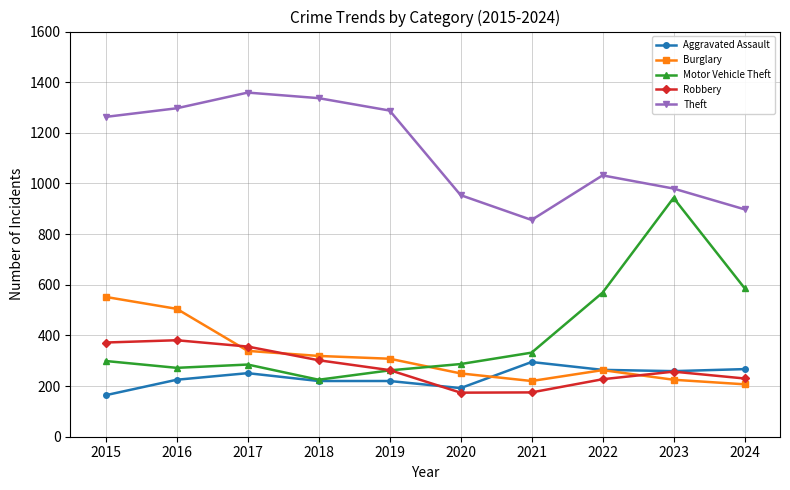

Is the value of Motor Vehicle Theft at 2015 greater than the value of Robbery at 2024?

Yes